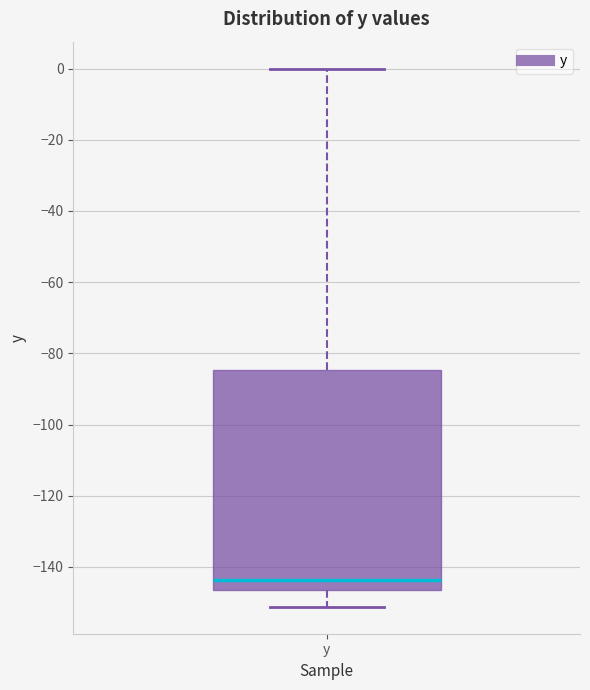

Where is the upper edge of the box for y on the y-axis? The values are not printed on the chart, so give them approximately, as read against the axis.

-84